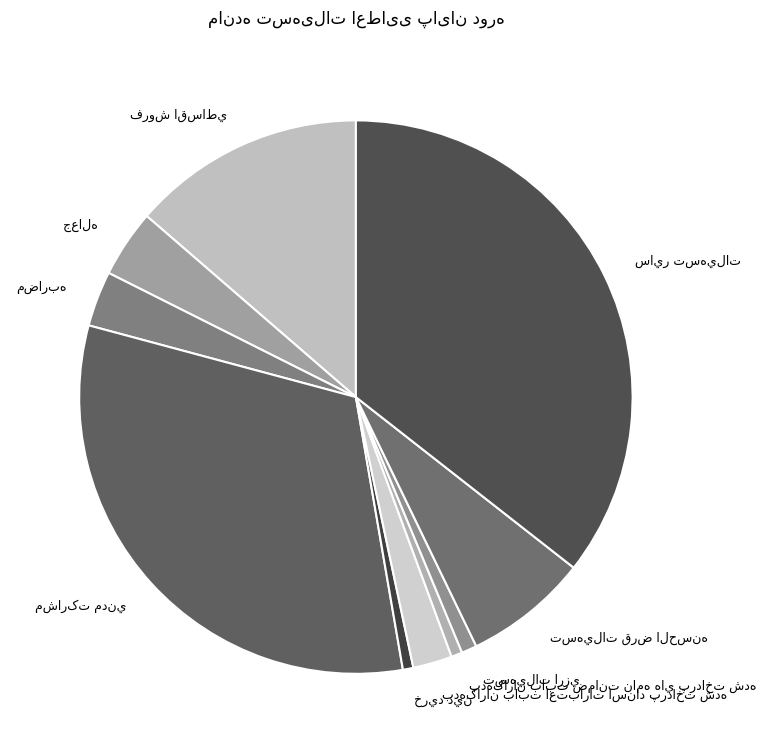

Does any single category account for the majority?

No